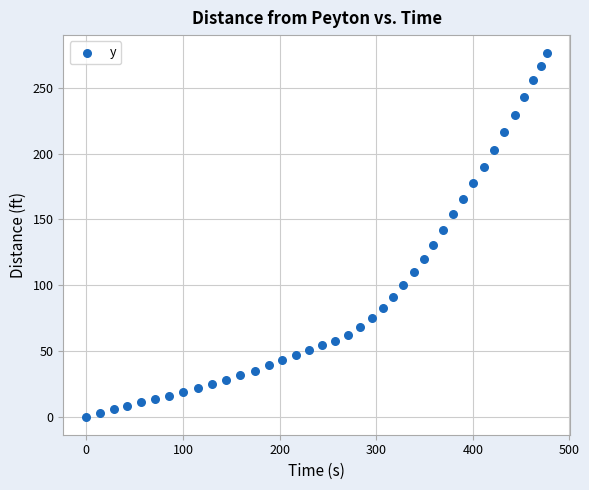

What is the range of X values (max minus min)?

476.8